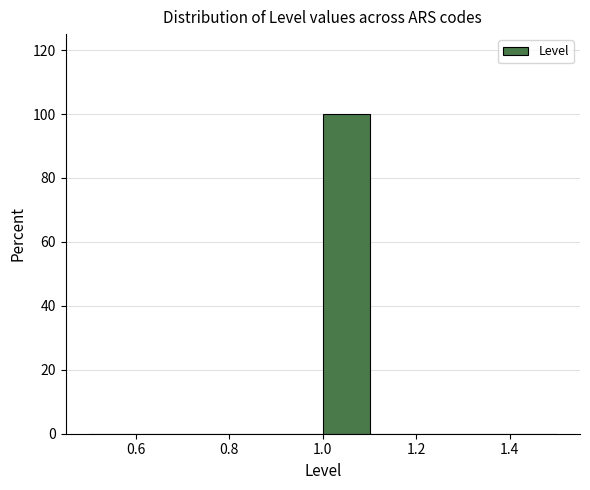

How tall is the bar that spans 1.0 to 1.1 on the x-axis? The values are not printed on the chart, so give them approximately, as read against the axis.

100